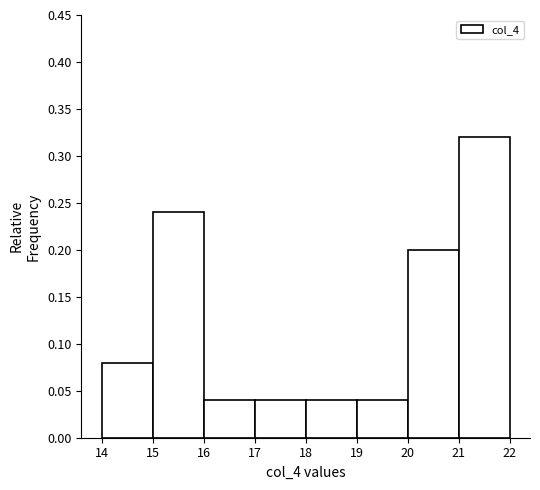

Over which range of the x-axis is the bar tallest?

21 to 22